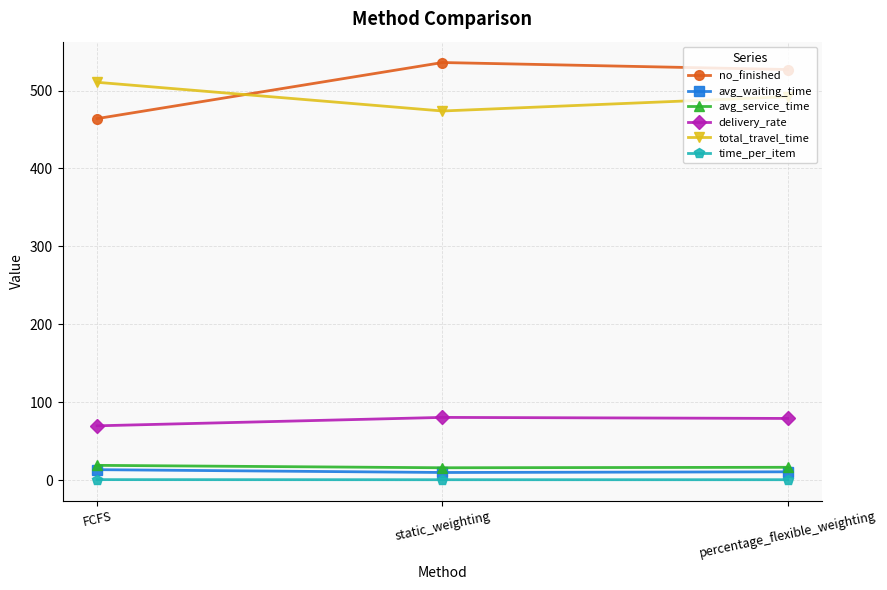

What is the sum of the total_travel_time values at percentage_flexible_weighting and static_weighting?

965.9